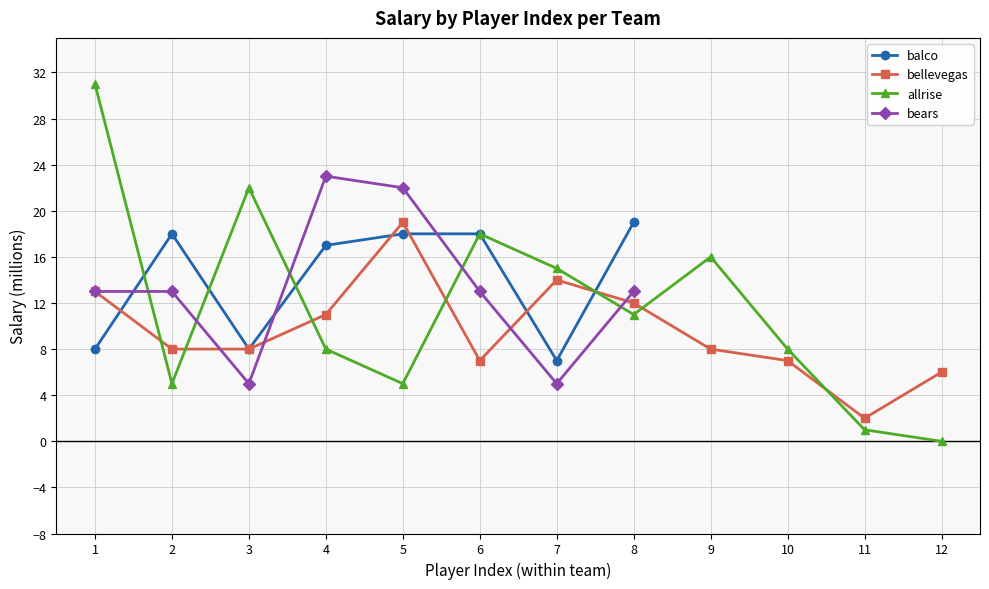

What is the average value?

12